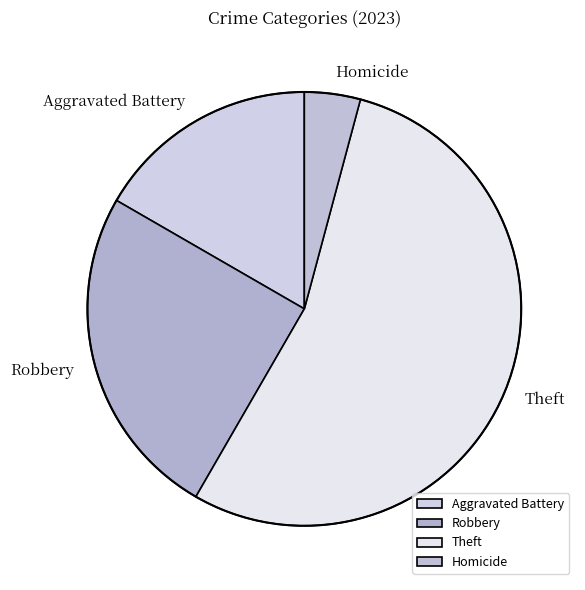

Between Theft and Aggravated Battery, which is larger?

Theft